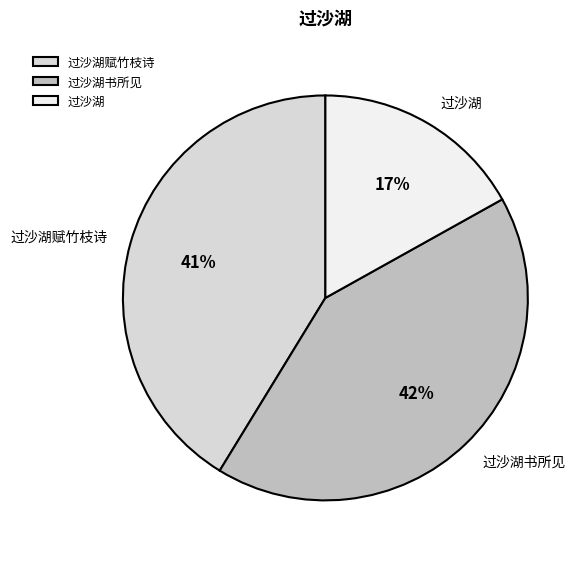

The 过沙湖书所见 slice represents 42% of the pie. True or false?

True